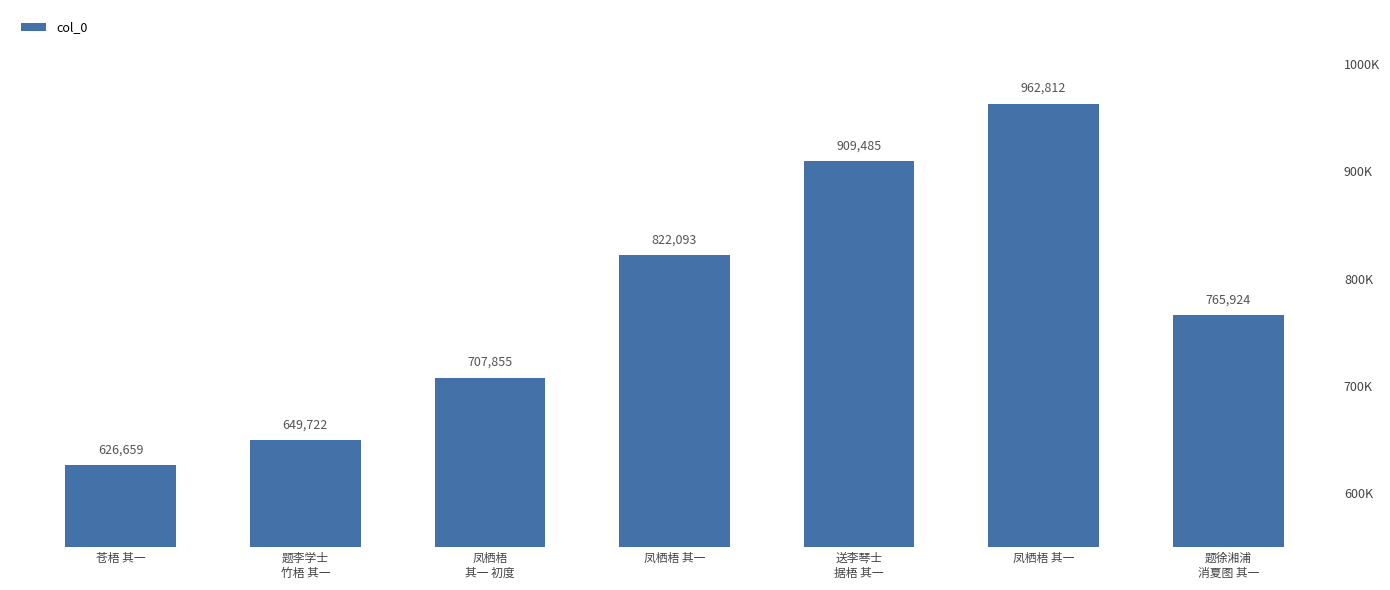

What is the difference between the maximum and minimum values?

336153